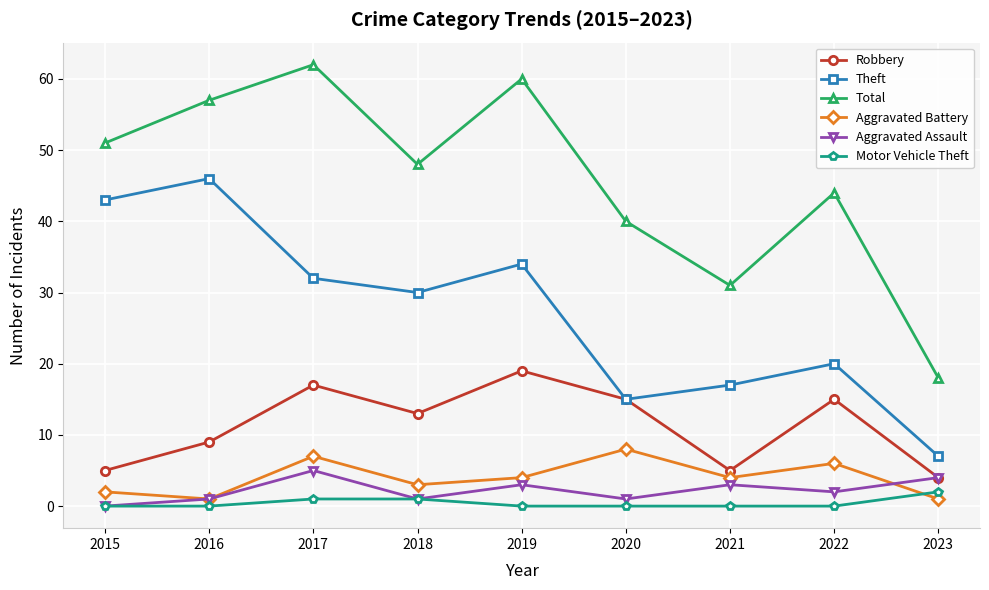

How many lines are shown in the chart?

6